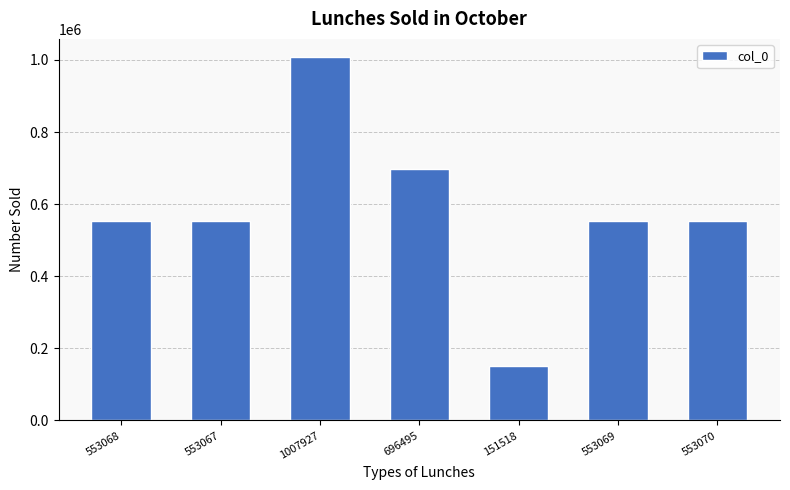

What is the ratio of the value at 696495 to the value at 553070?

1.3